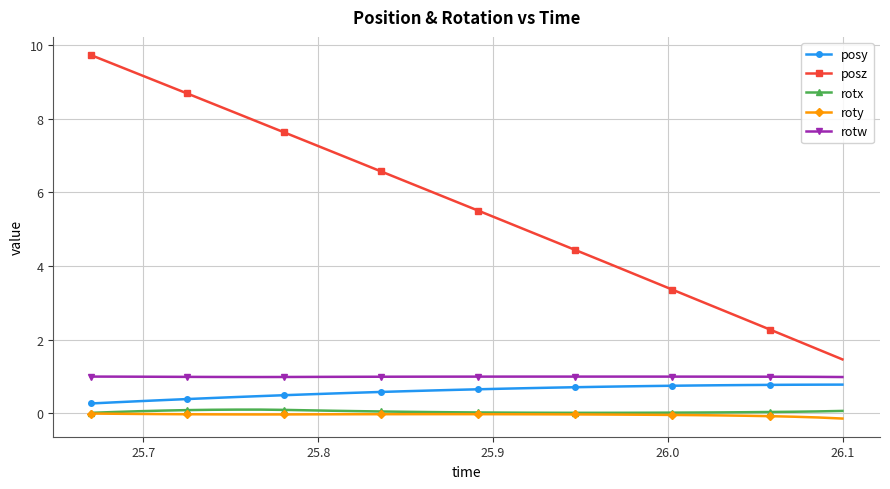

Which series has the largest range (max minus min)?

posz